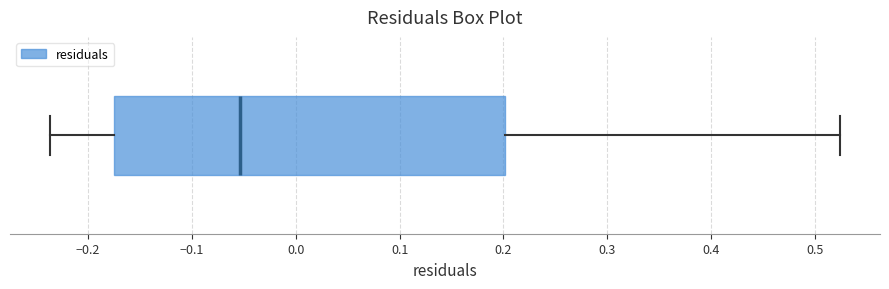

Where is the left edge of the box on the x-axis? The values are not printed on the chart, so give them approximately, as read against the axis.

-0.17